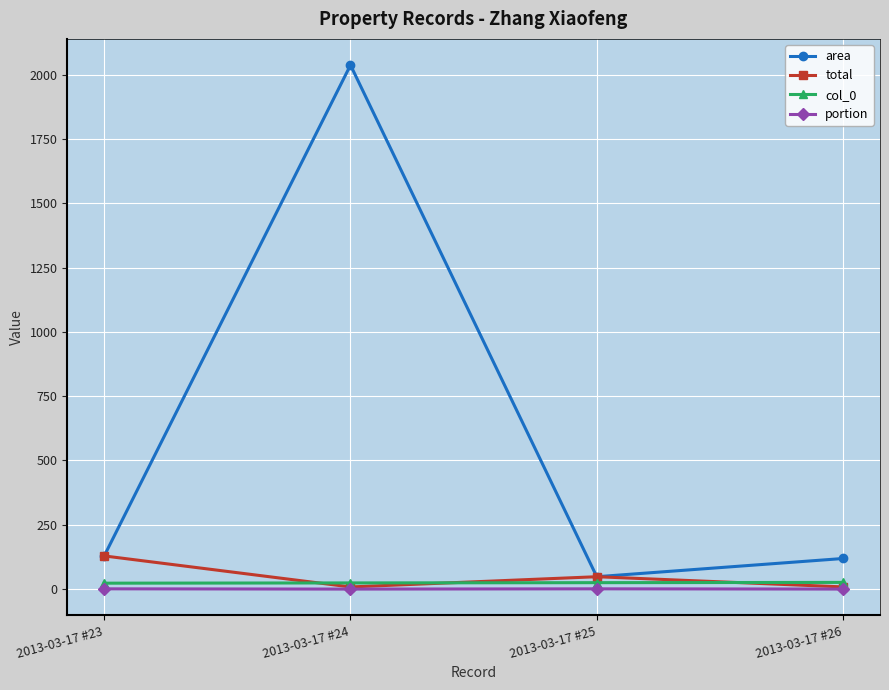

Is it true that col_0 equals 25.0 at 2013-03-17 #25?

True